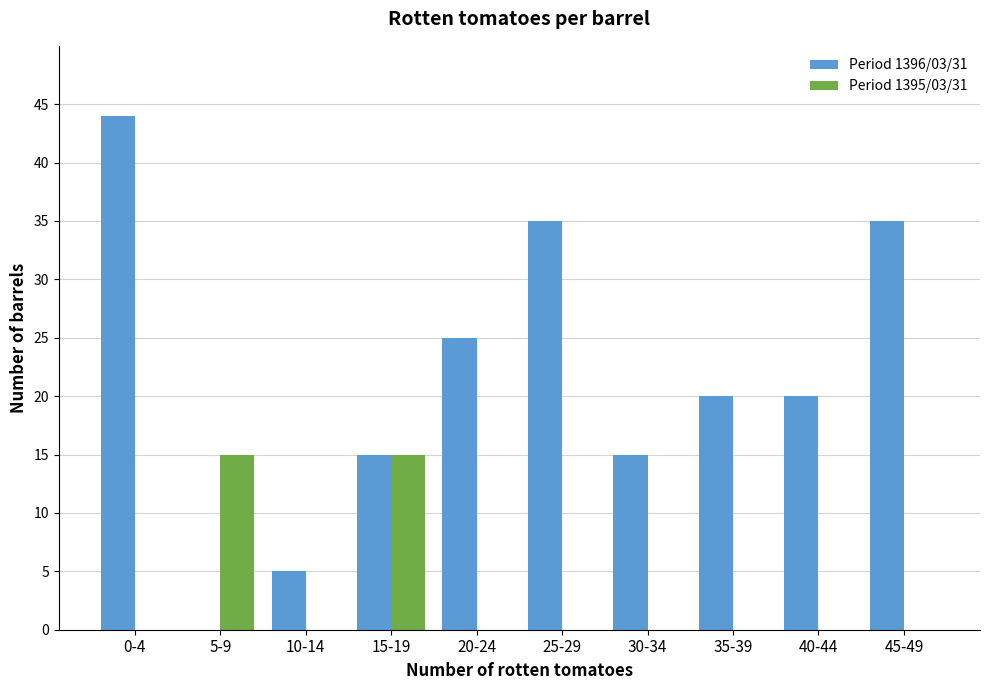

Reading left to right, extract all data points from this chart.

Period 1396/03/31: 0-4=44	5-9=0	10-14=5	15-19=15	20-24=25	25-29=35	30-34=15	35-39=20	40-44=20	45-49=35
Period 1395/03/31: 0-4=0	5-9=15	10-14=0	15-19=15	20-24=0	25-29=0	30-34=0	35-39=0	40-44=0	45-49=0